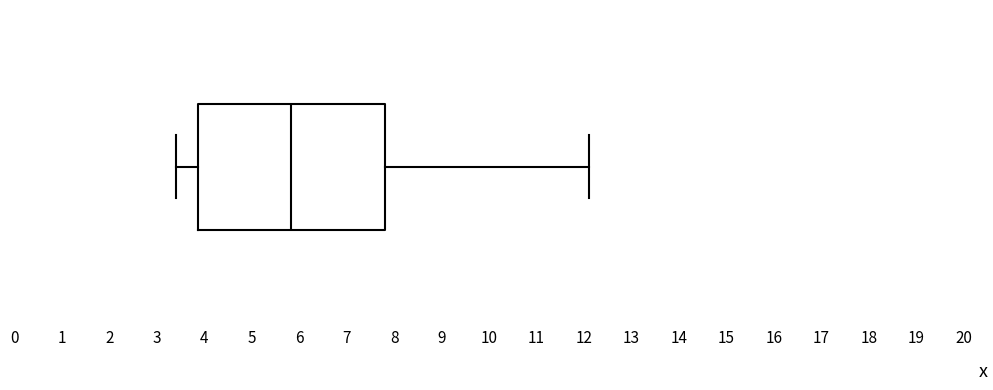

Read this box plot against the x-axis: the position of the median line, the range covered by the box, and the ends of both whiskers. The values are not printed on the chart, so give them approximately, as read against the axis.

median 5.8, box 3.9 to 7.8, whiskers 3.4 to 12.1